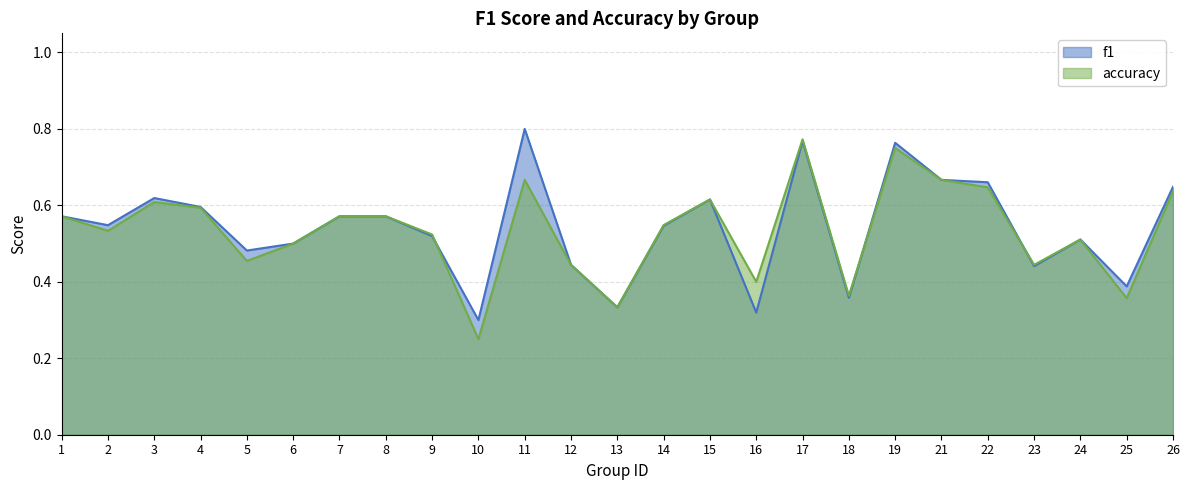

Which series has the widest spread of values?

accuracy